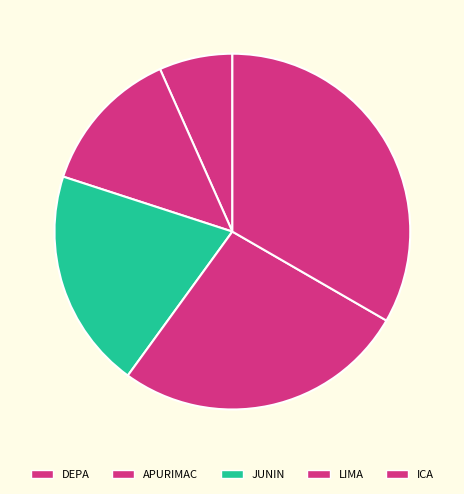

To the nearest percent, what is the difference between the largest and smallest slice percentages?

27%